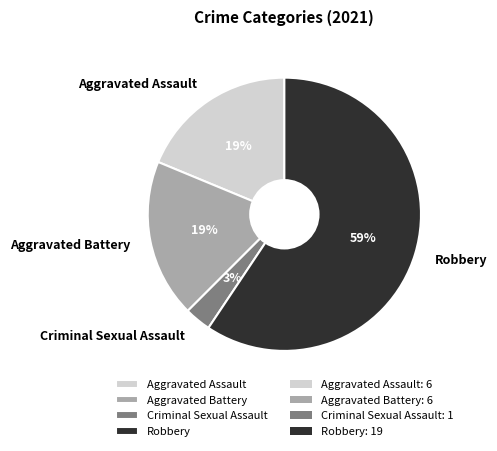

What is the majority slice?

Robbery